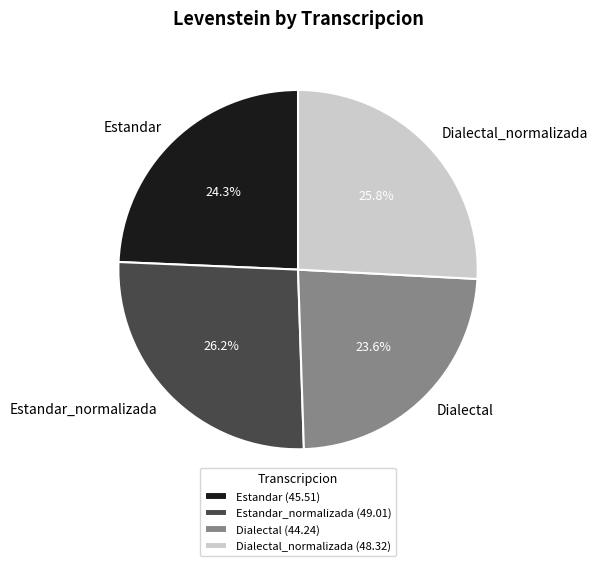

Does Estandar account for over 50% of the chart?

No